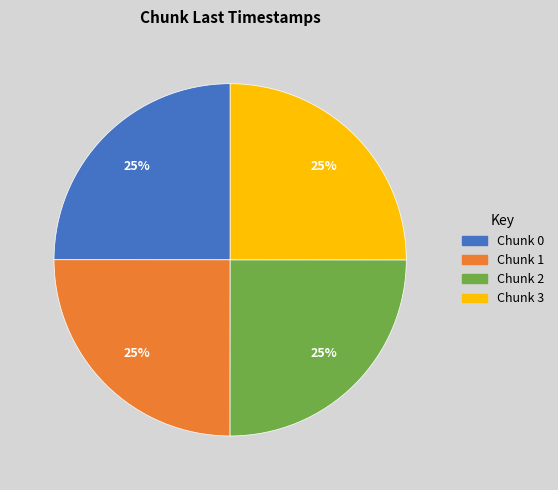

How many segments does this pie chart have?

4